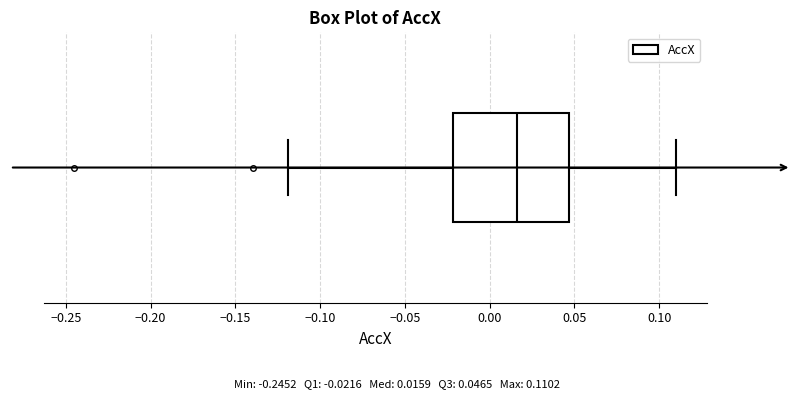

Where does the median line of the box sit on the x-axis? The values are not printed on the chart, so give them approximately, as read against the axis.

0.015